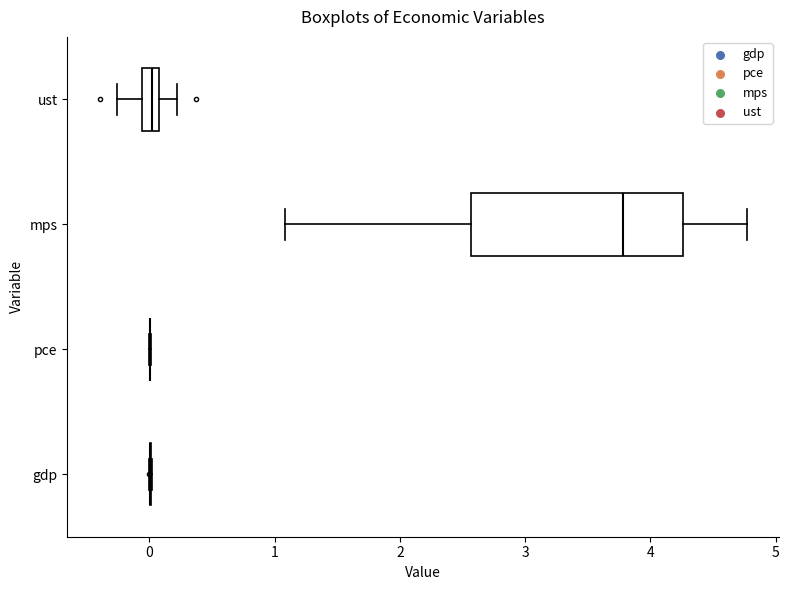

Comparing the boxes themselves (not the whiskers), which one is the widest?

mps